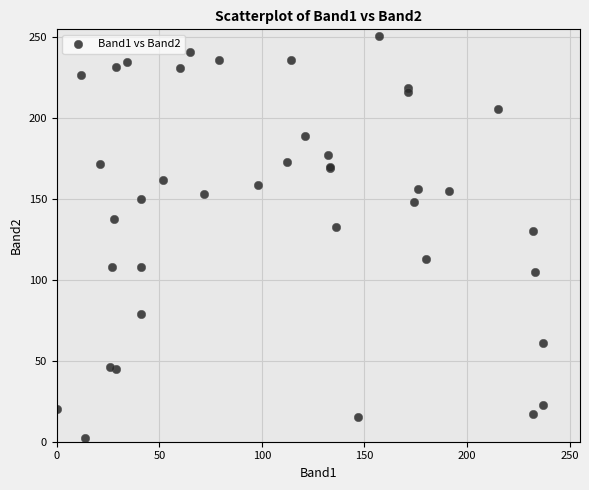

What Y value in the scatter plot is closest to 126?

130